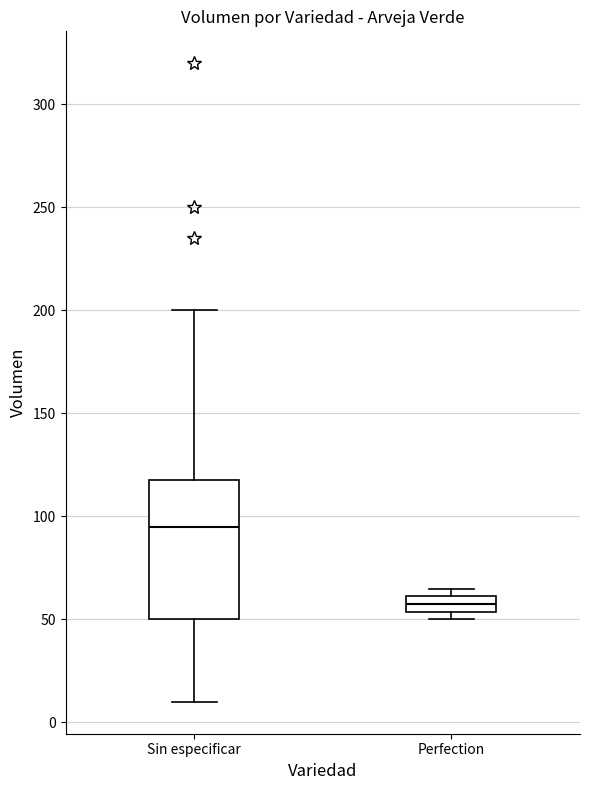

Reading left to right, transcribe this box plot: for each box, give where its median line is, the range the box spans, and where its two whiskers end, as read against the y-axis. The values are not printed on the chart, so give them approximately, as read against the axis.

Sin especificar: median 95, box 50 to 120, whiskers 10 to 200
Perfection: median 60 (inside the box), box 55 to 60, whiskers 50 to 65